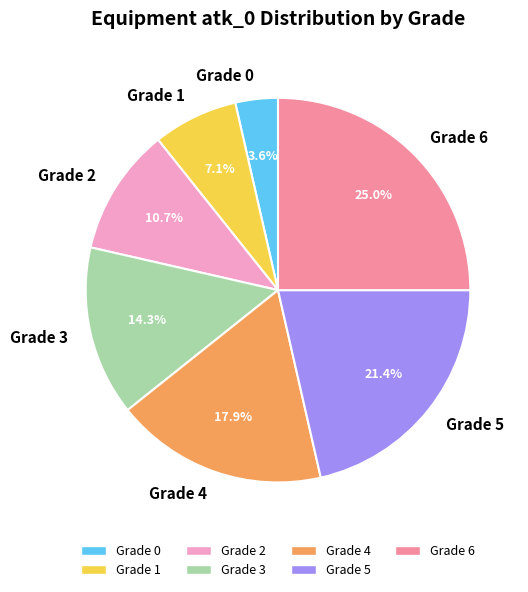

Is Grade 6 the majority of the pie?

No